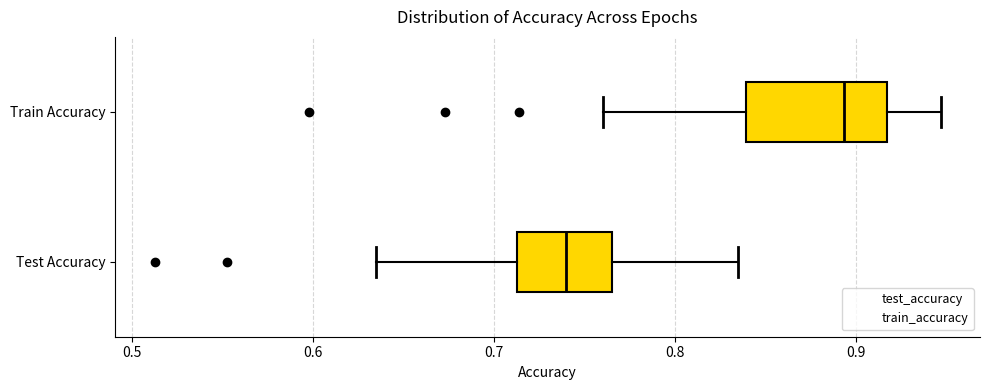

Which box's median line is the furthest to the left?

Test Accuracy